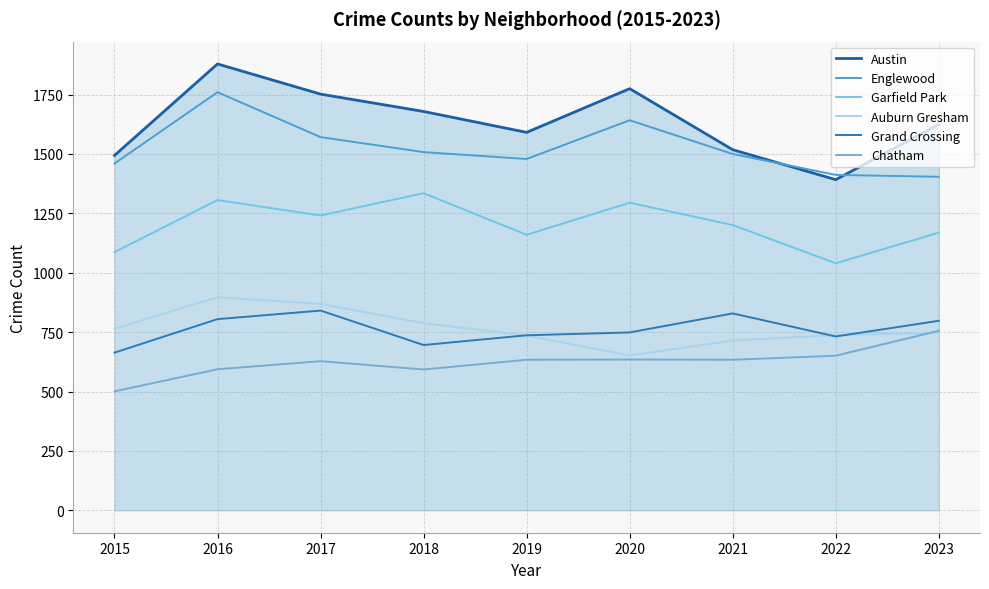

What is the spread (max minus min) of values at 2016?

1285